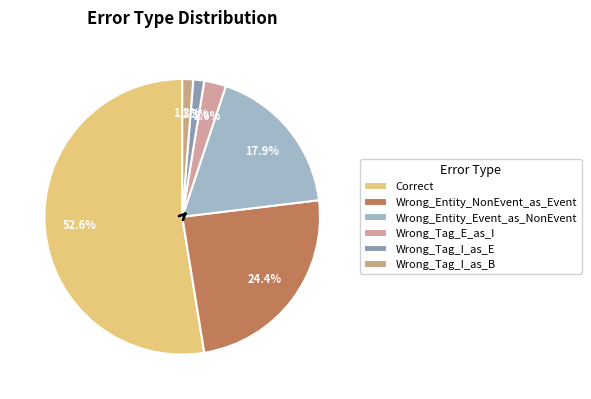

Rank the categories by value from lowest to highest.

Wrong_Tag_I_as_E, Wrong_Tag_I_as_B, Wrong_Tag_E_as_I, Wrong_Entity_Event_as_NonEvent, Wrong_Entity_NonEvent_as_Event, Correct